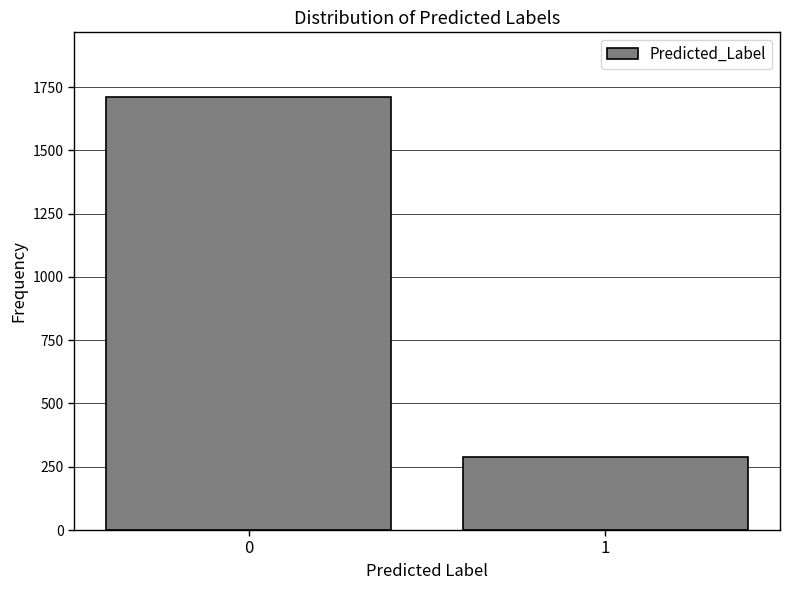

Reading left to right, list all the values displayed in this chart.

0=1710	1=287